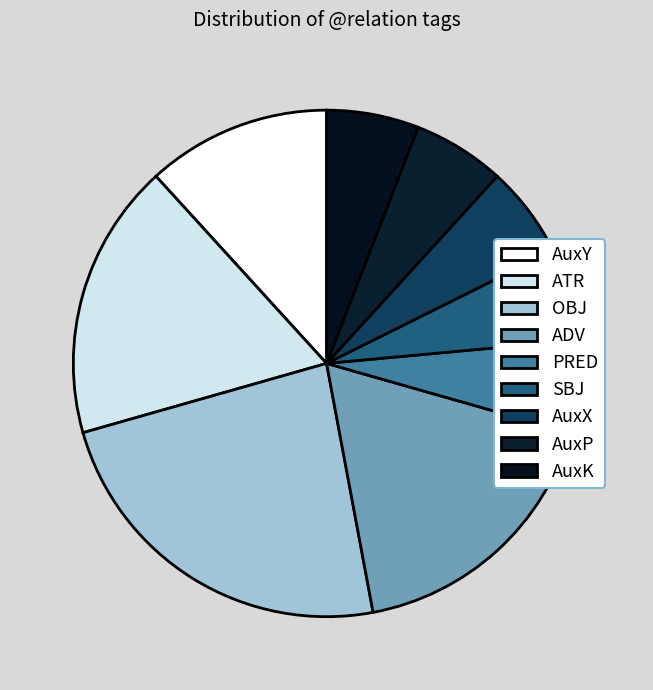

To the nearest percent, what portion does OBJ represent?

24%